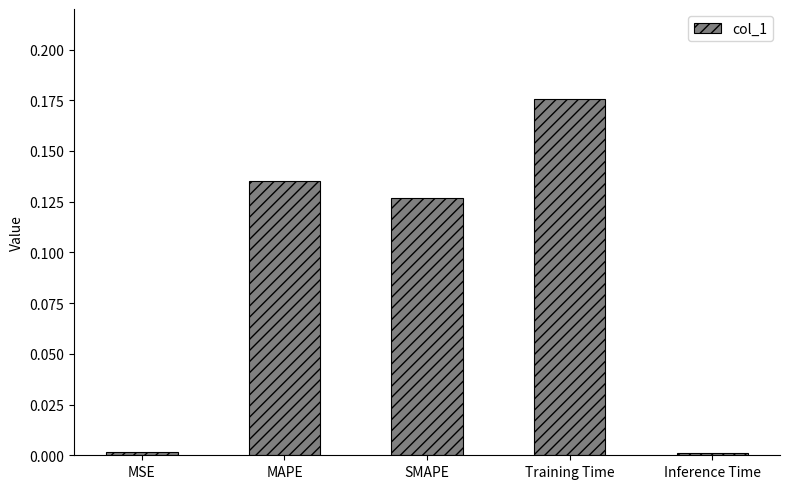

The chart shows a value of 0.3 at Training Time. True or false?

False